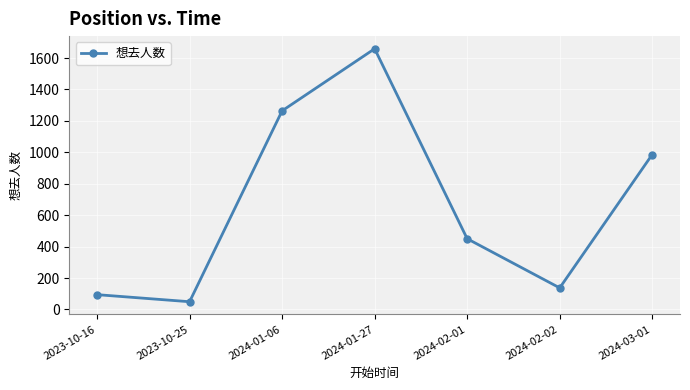

List the labels in order of value, smallest first.

2023-10-25, 2023-10-16, 2024-02-02, 2024-02-01, 2024-03-01, 2024-01-06, 2024-01-27